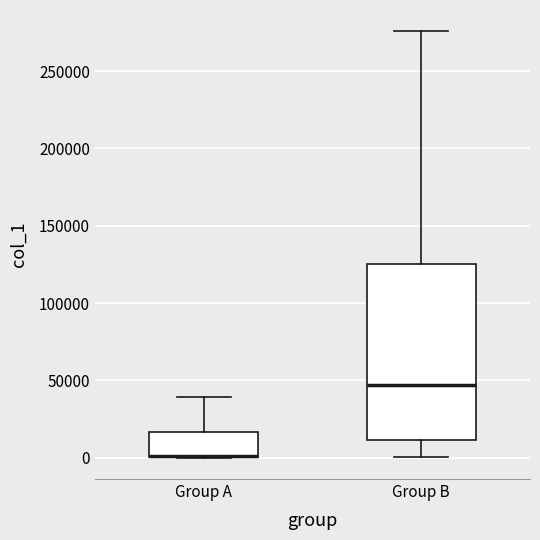

Where is the lower edge of the box for Group A on the y-axis? The values are not printed on the chart, so give them approximately, as read against the axis.

0